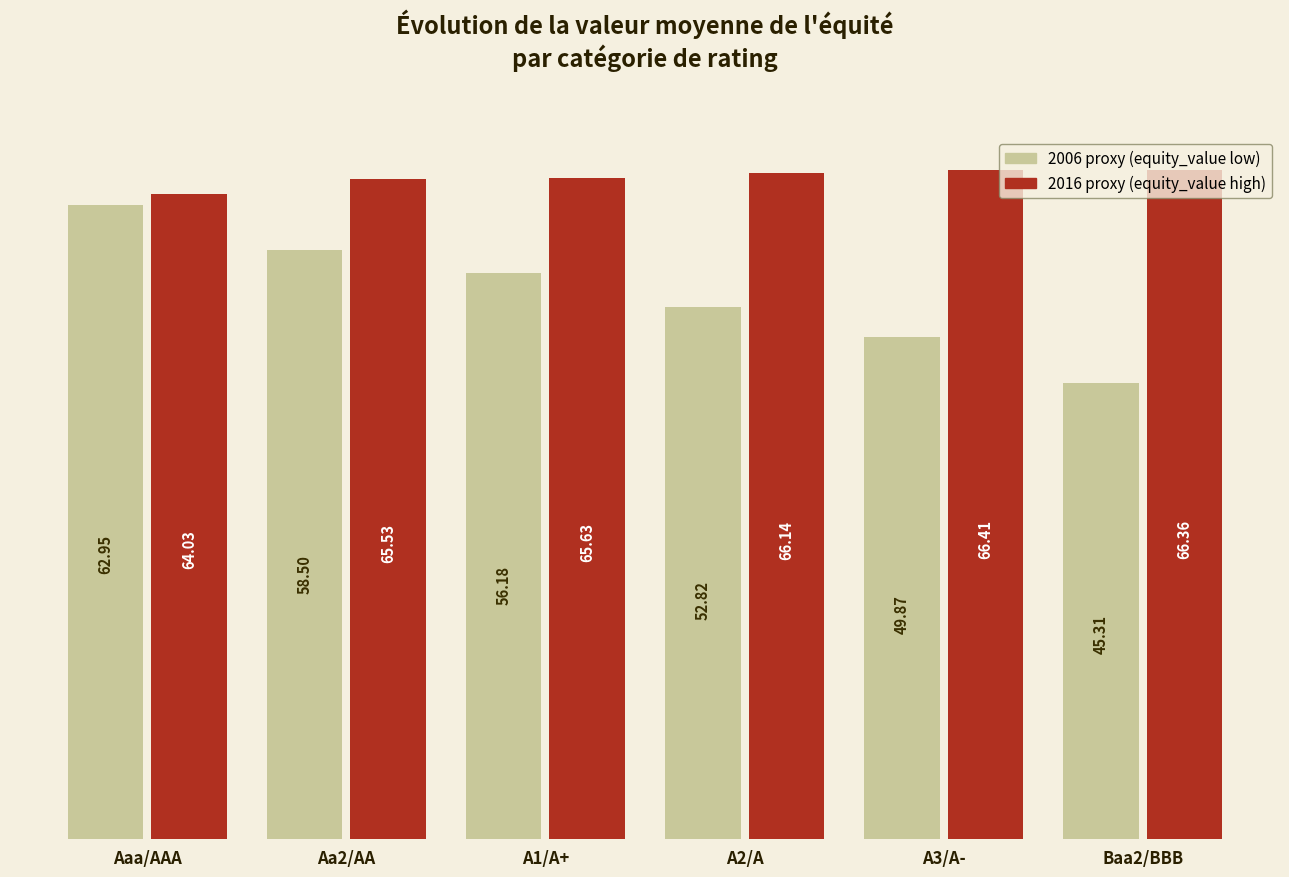

At which category is the sum across all series the highest?

Aaa/AAA